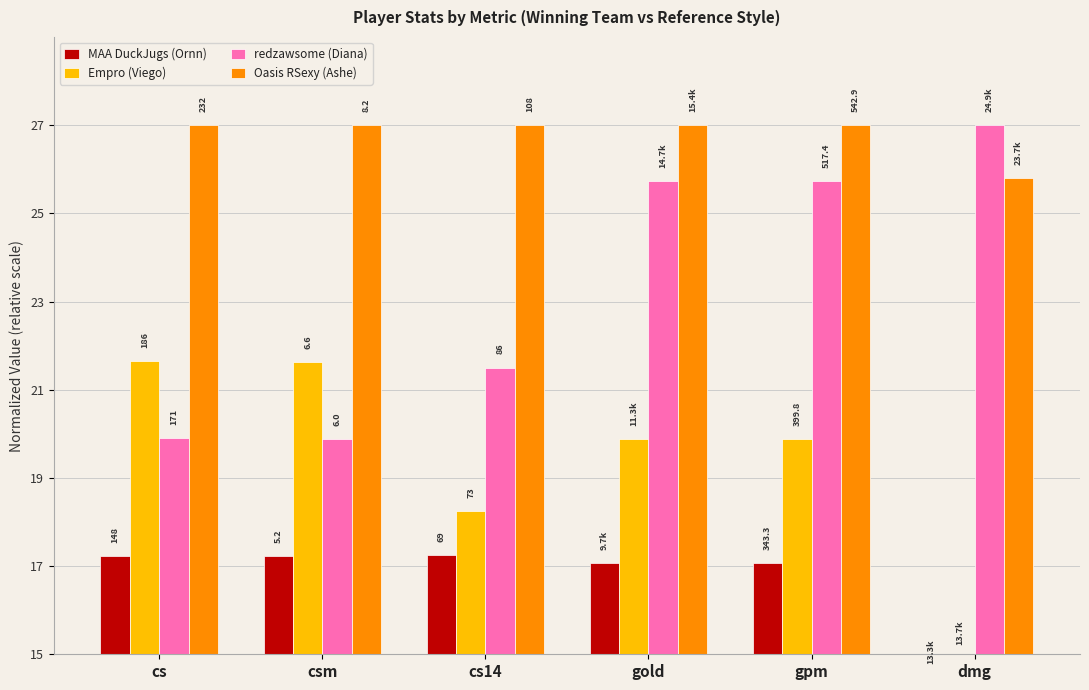

What is the highest value of the Oasis RSexy (Ashe) series?

27.0